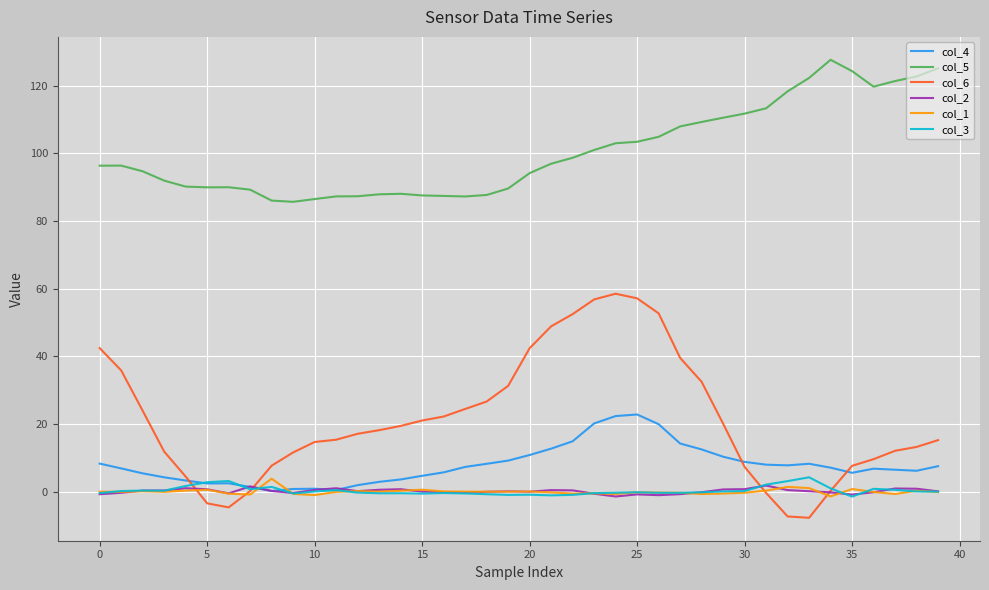

True or false: col_3 and col_5 cross at least once.

False